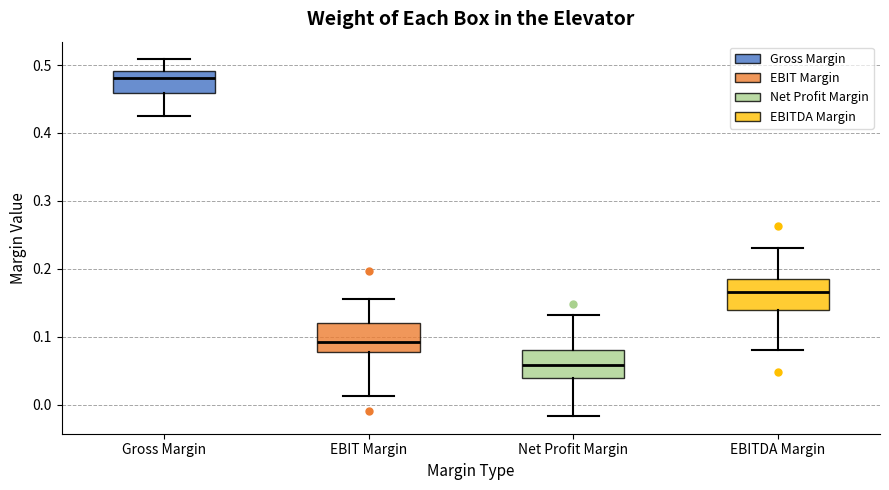

Reading left to right, read every box against the y-axis: the position of its median line, the range the box covers, and the ends of its whiskers. The values are not printed on the chart, so give them approximately, as read against the axis.

Gross Margin: median 0.48, box 0.46 to 0.49, whiskers 0.42 to 0.51
EBIT Margin: median 0.09, box 0.08 to 0.12, whiskers 0.01 to 0.16
Net Profit Margin: median 0.06, box 0.04 to 0.08, whiskers -0.02 to 0.13
EBITDA Margin: median 0.17, box 0.14 to 0.18, whiskers 0.08 to 0.23